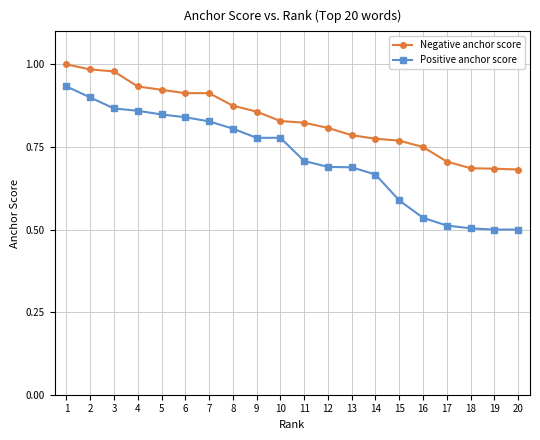

What is the sum of all Positive anchor score values?

14.3